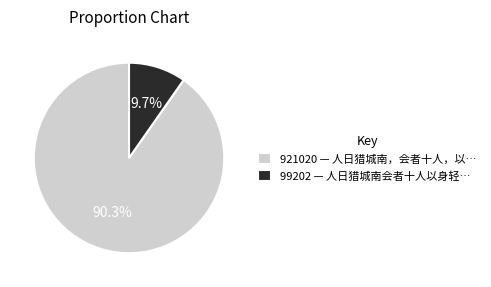

Between 921020 — 人日猎城南，会者十人，以… and 99202 — 人日猎城南会者十人以身轻…, which is larger?

921020 — 人日猎城南，会者十人，以…